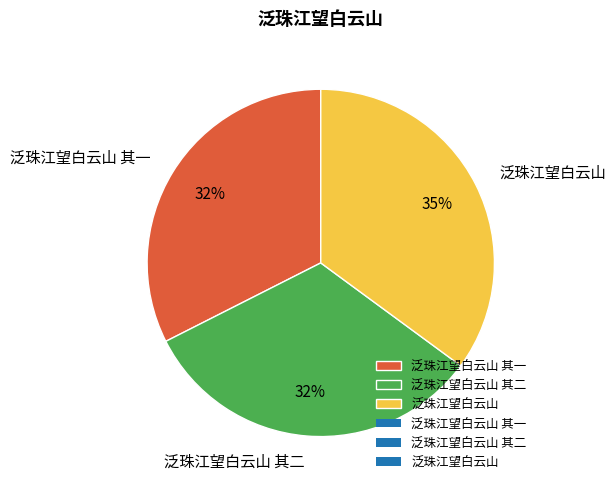

What is the largest slice in the pie chart?

泛珠江望白云山